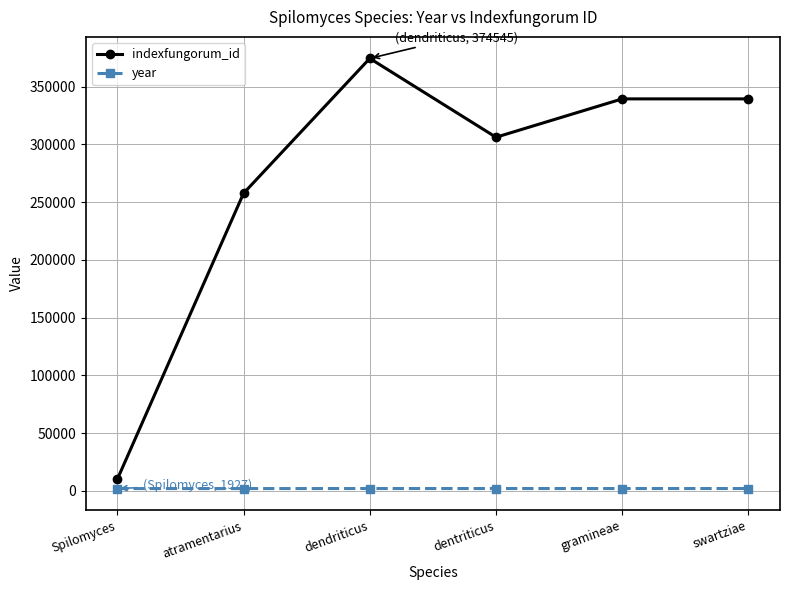

Which series changed the most between dendriticus and gramineae?

indexfungorum_id